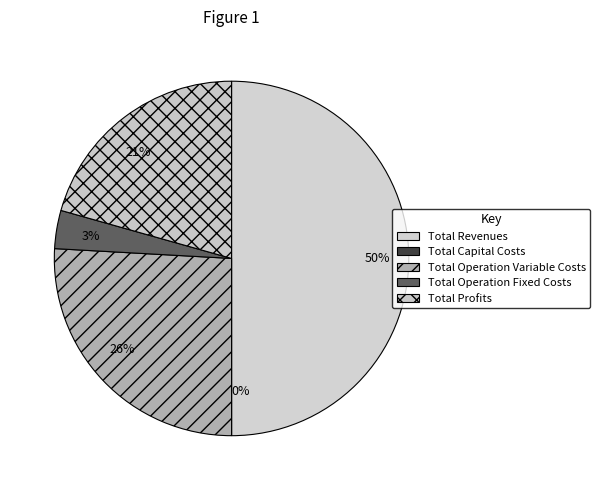

Is it true that Total Revenues is 50% of the pie?

True